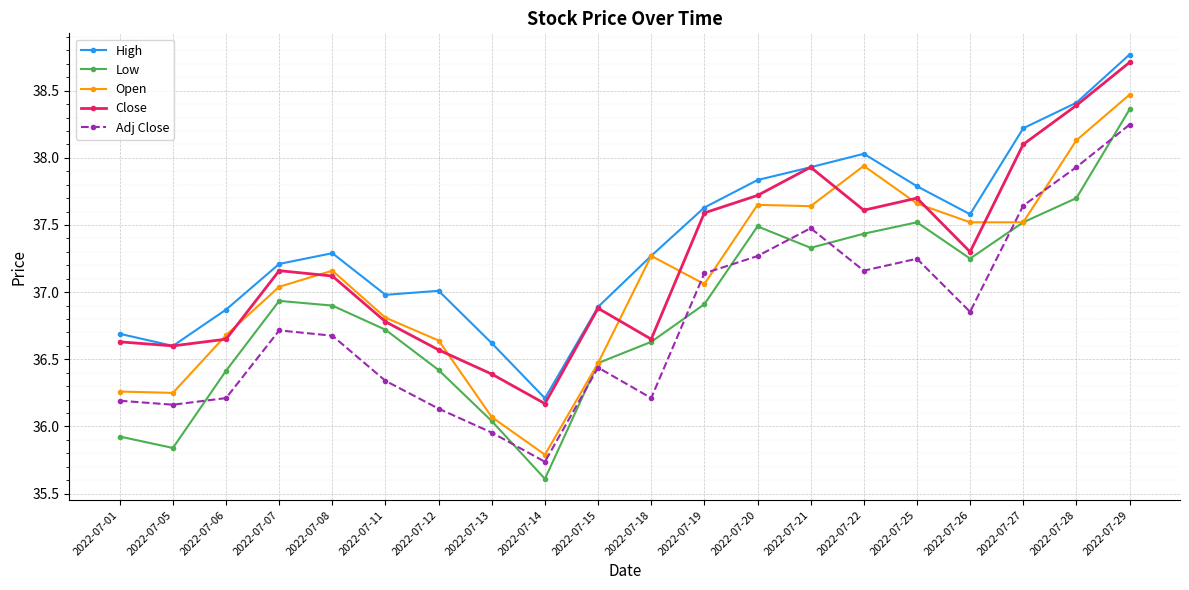

The value of Low at 2022-07-25 is 37.5. True or false?

True